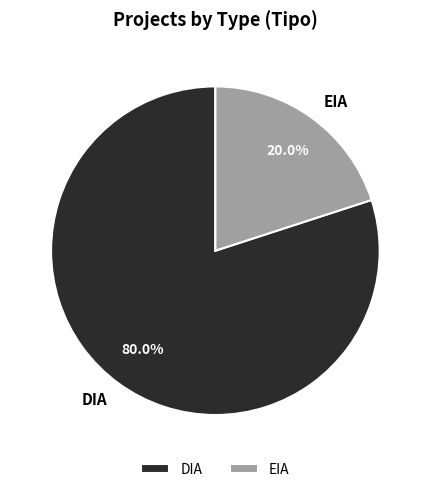

True or false: DIA accounts for 87% of the total.

False